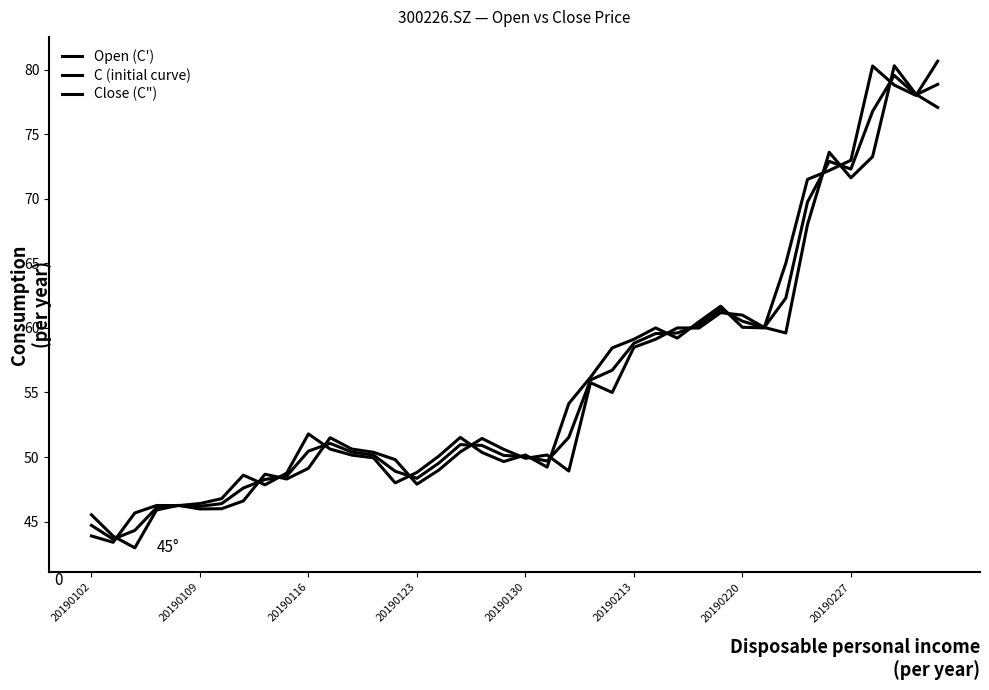

How many lines are shown in the chart?

3